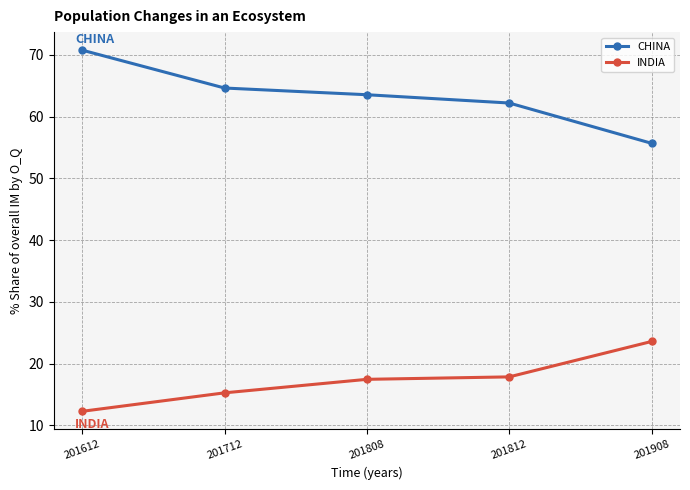

Which category has the lowest value in the CHINA series?

201908